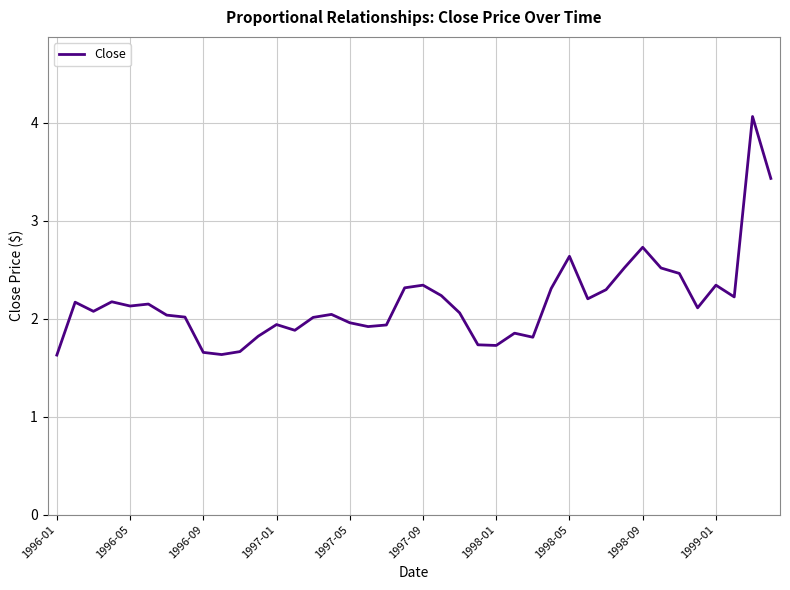

What is the smallest value displayed?

1.6